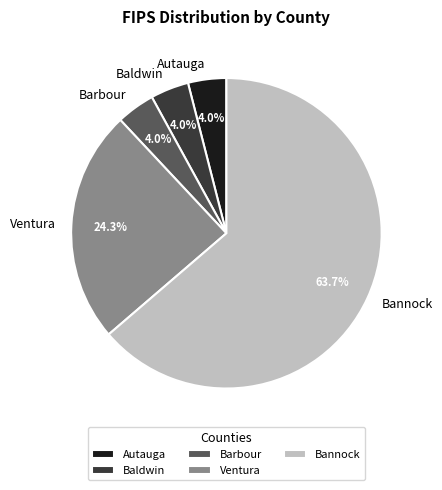

What percentage is the Autauga slice, to the nearest percent?

4%